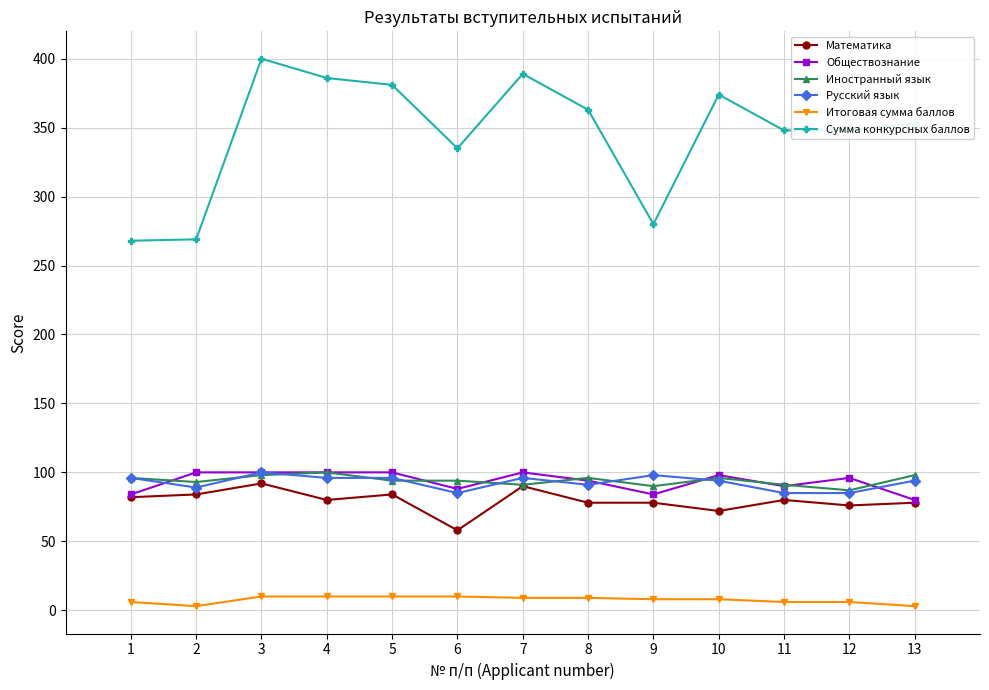

Which series has the widest spread of values?

Сумма конкурсных баллов